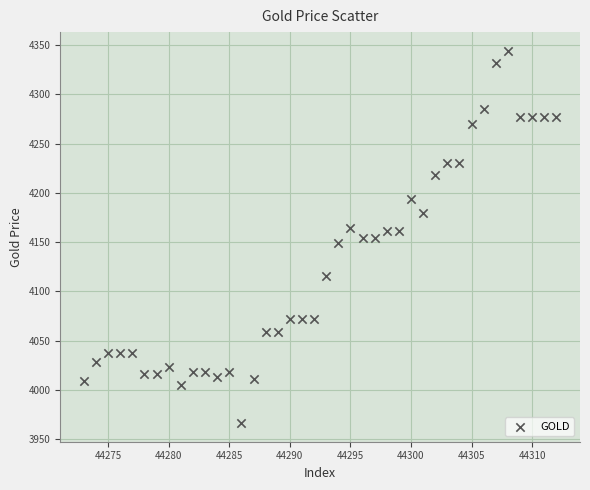

What is the range of Y values (max minus min)?

378.1